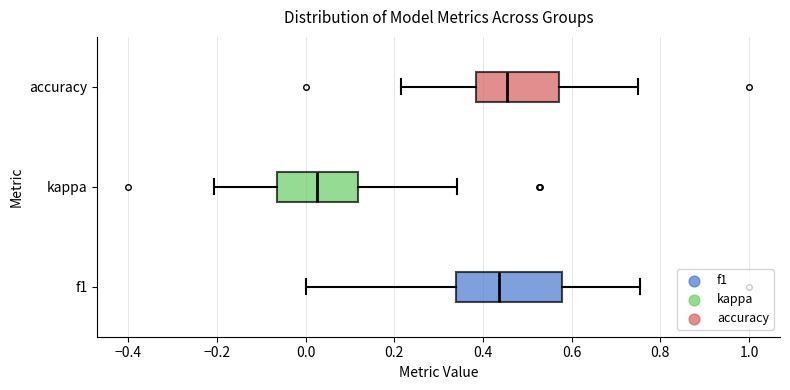

Which box is the widest, from its left edge to its right edge?

f1